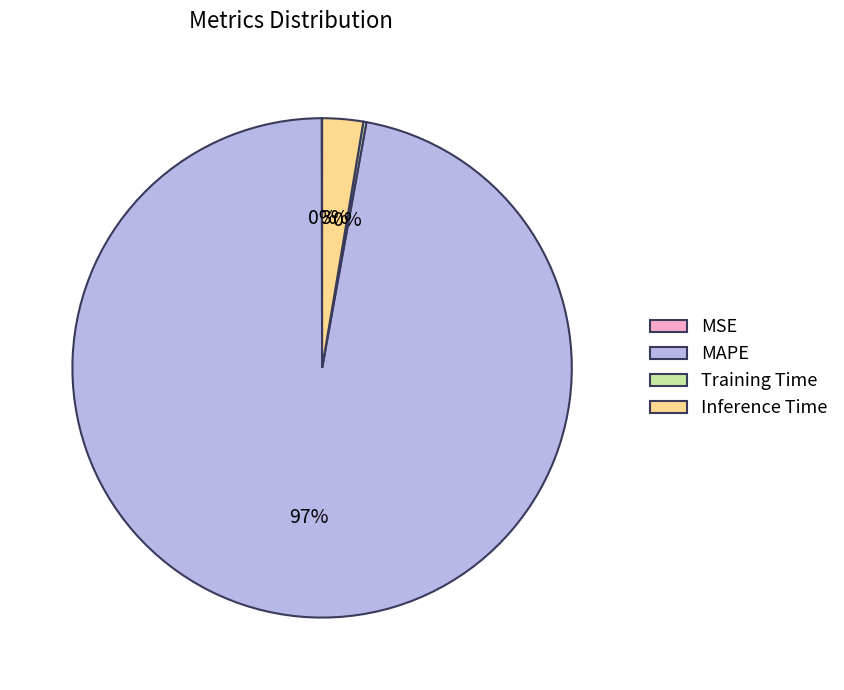

Which slice is the largest?

MAPE